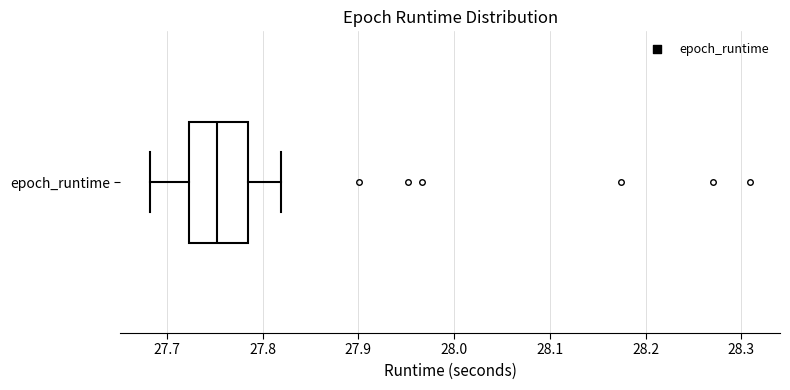

Transcribe this box plot: give where the median line is, the range the box spans, and where the two whiskers end, as read against the x-axis. The values are not printed on the chart, so give them approximately, as read against the axis.

median 27.75, box 27.72 to 27.78, whiskers 27.68 to 27.82